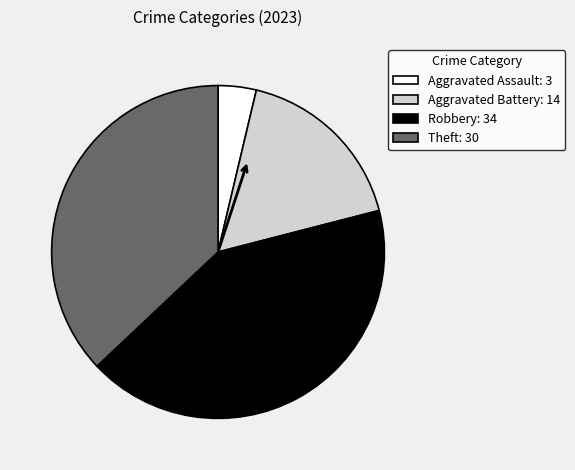

Does any single category account for the majority?

No